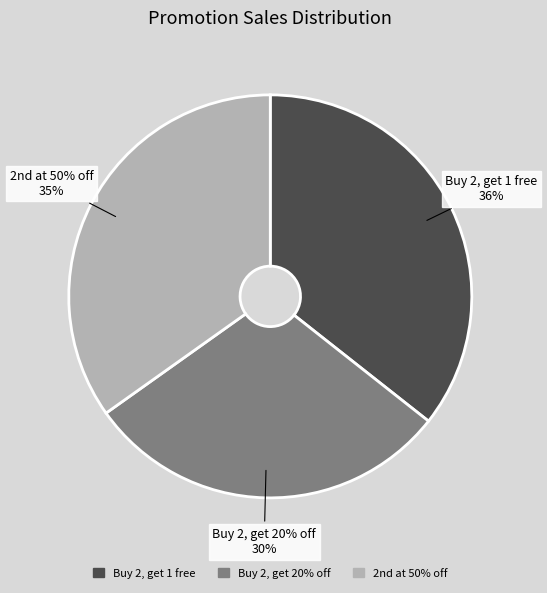

How many slices are in this pie chart?

3